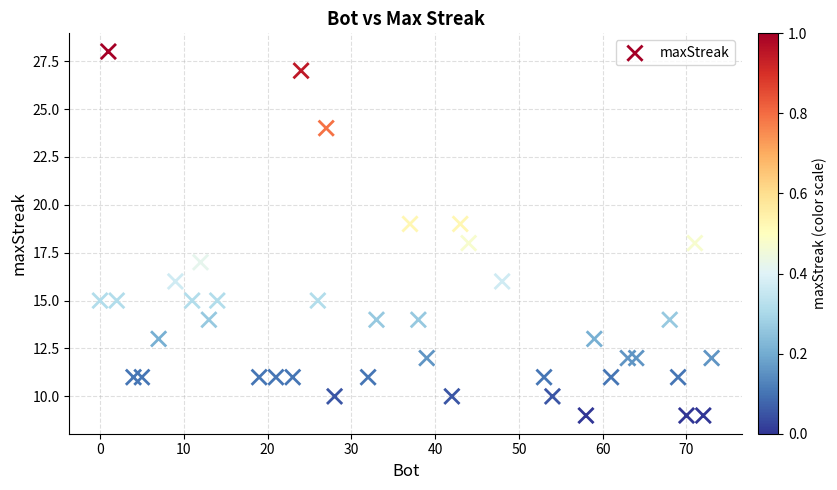

What is the range of Y values (max minus min)?

19